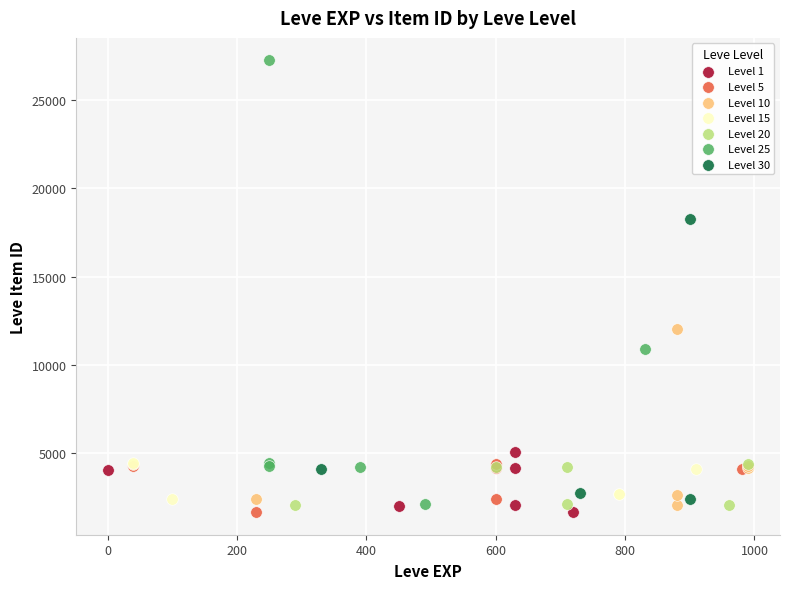

Which series contains the highest Y value?

Level 25